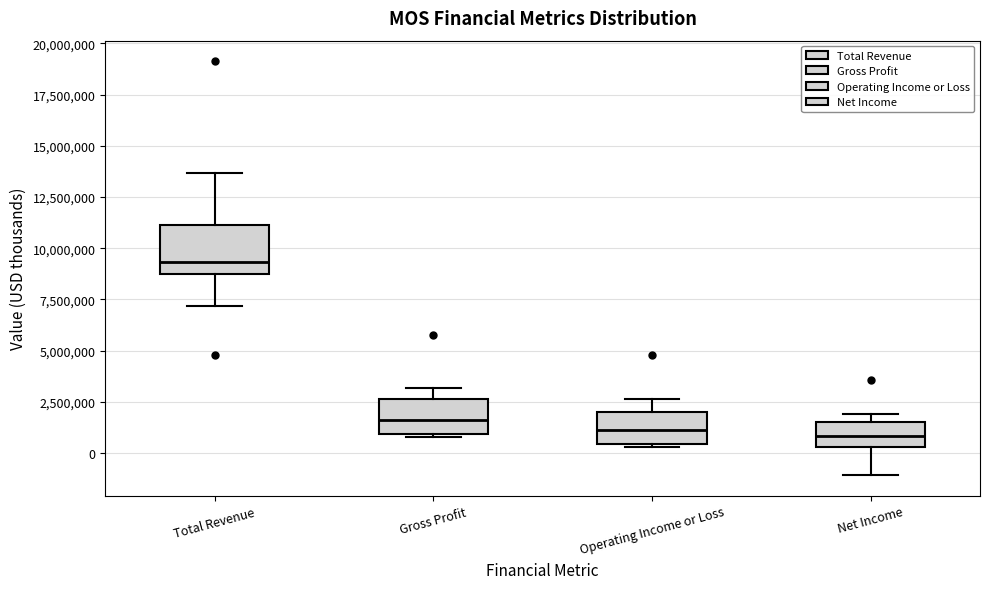

Where does the upper whisker of the box for Operating Income or Loss end on the y-axis? The values are not printed on the chart, so give them approximately, as read against the axis.

2500000